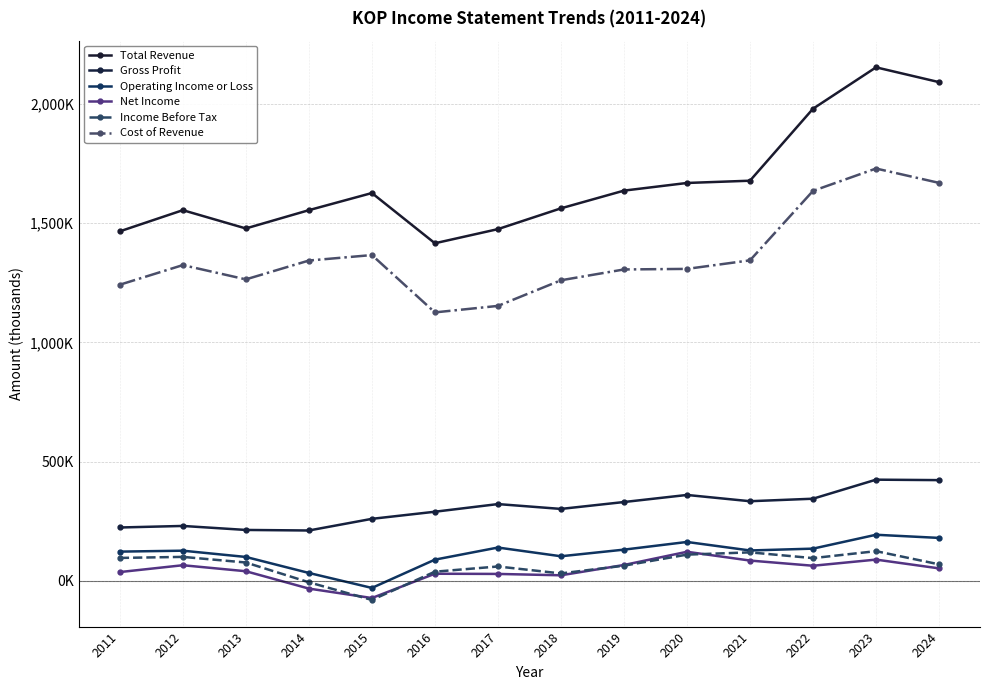

What is the sum of all Operating Income or Loss values?

1615700